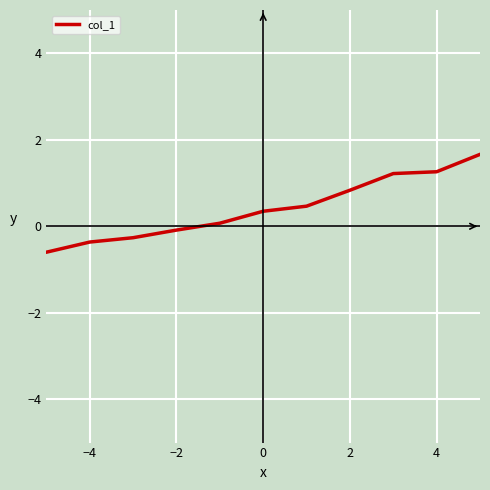

What is the maximum value shown in the chart?

4.0